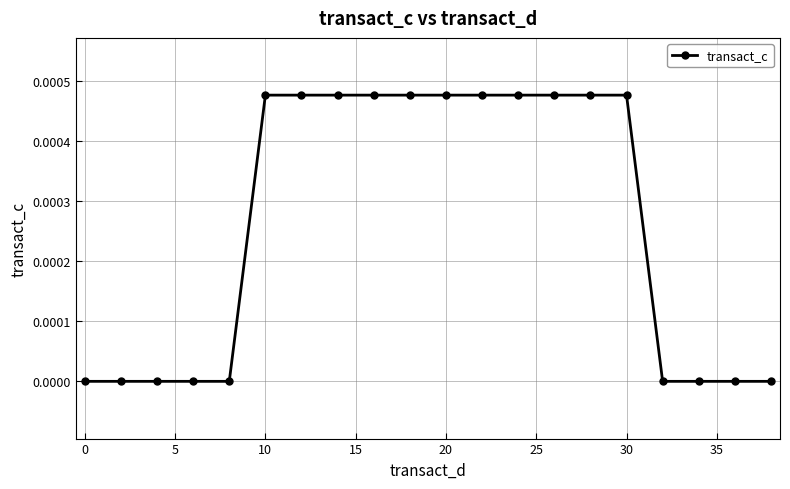

Count the number of categories in the chart.

20